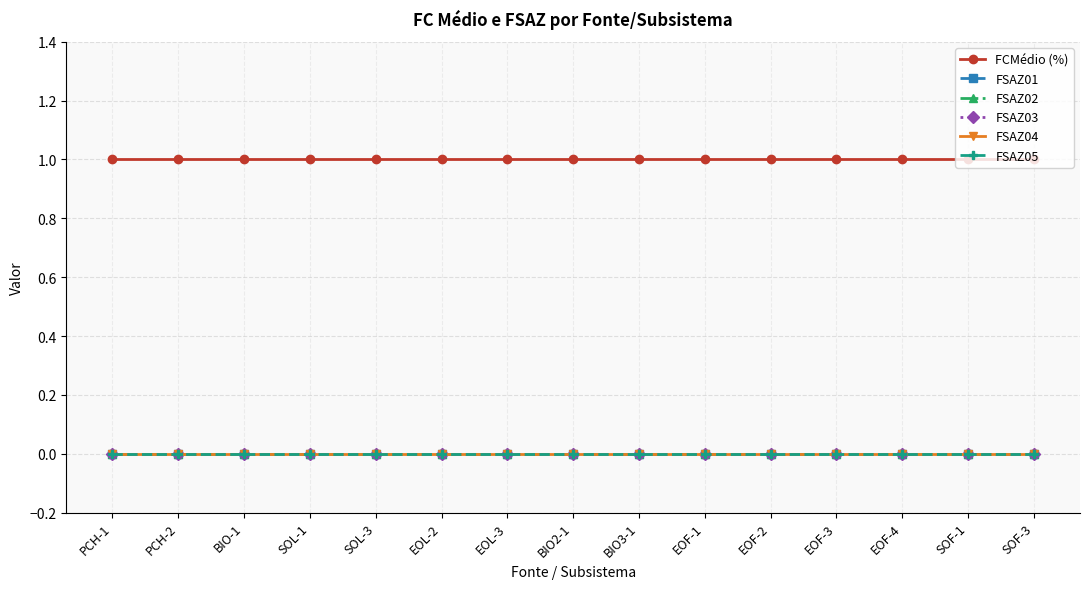

Is the value of FSAZ02 at SOF-3 greater than the value of FCMédio (%) at EOL-3?

No